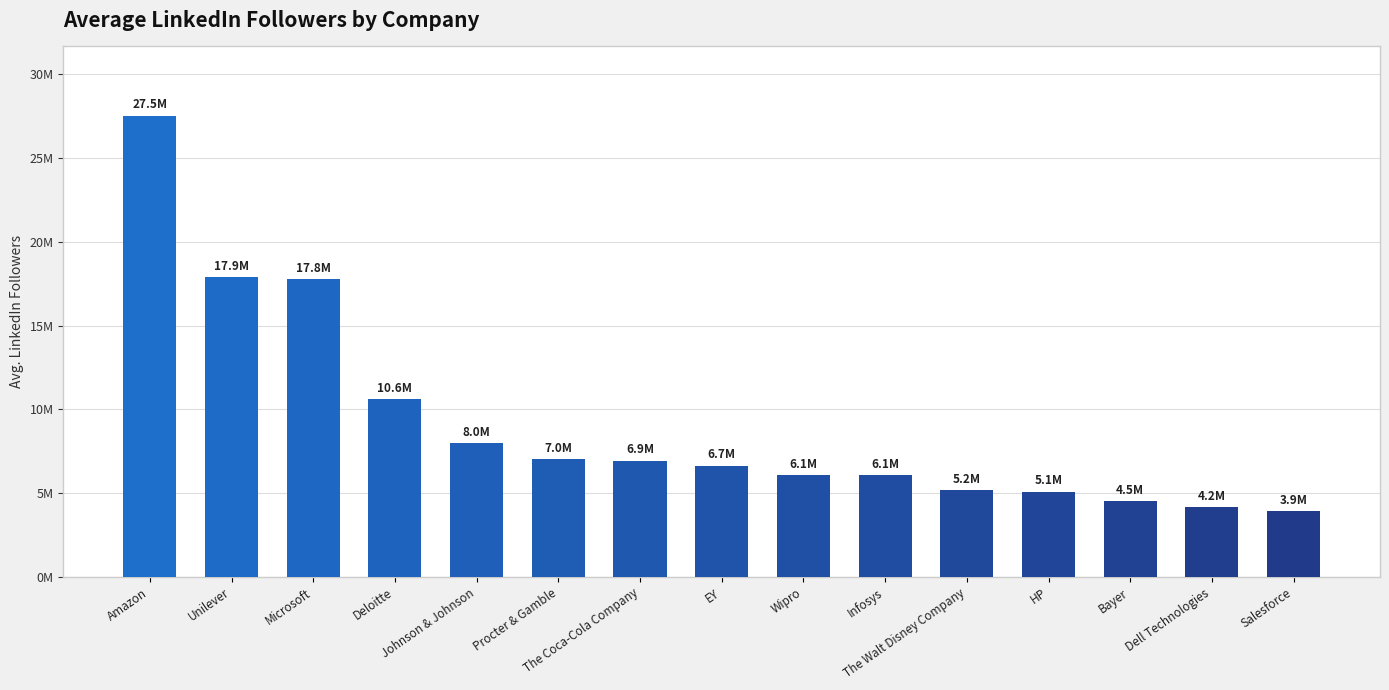

Reading left to right, transcribe all the data shown in this chart.

Amazon=27530986	Unilever=17909484	Microsoft=17768681	Deloitte=10638787	Johnson & Johnson=7989574	Procter & Gamble=7039109	The Coca-Cola Company=6949275	EY=6650151	Wipro=6068496	Infosys=6067023	The Walt Disney Company=5191612	HP=5100806	Bayer=4508113	Dell Technologies=4169043	Salesforce=3917830